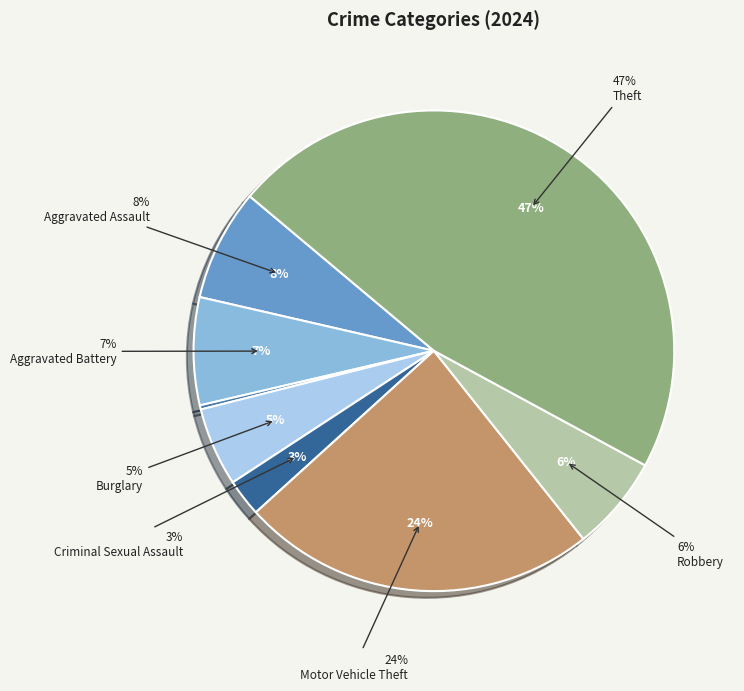

How much of the chart is everything except Robbery?

93.6%